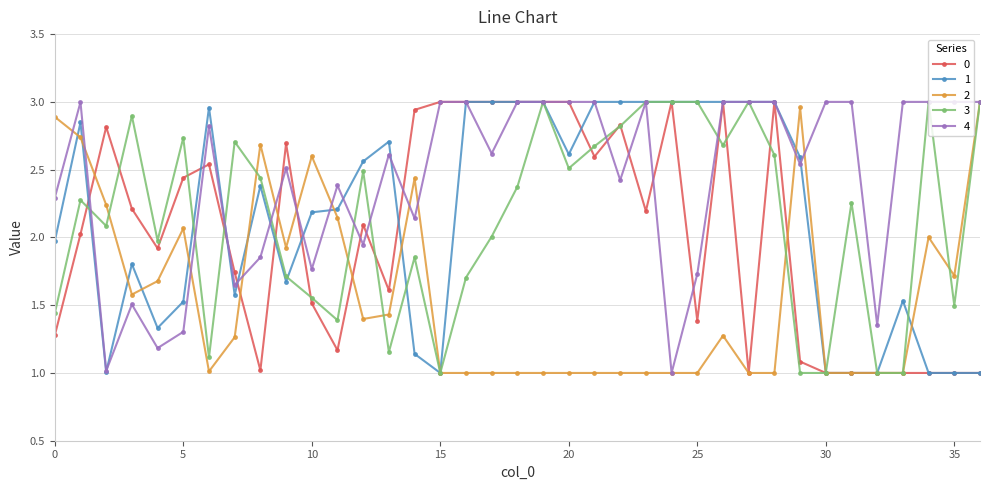

What is the difference between the maximum and minimum values in the 0 series?

2.0